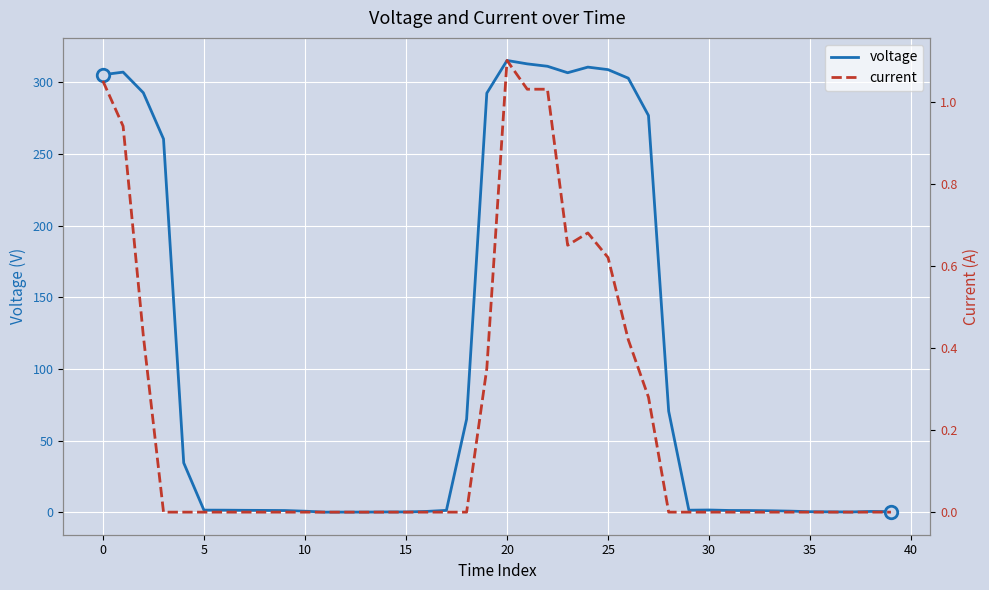

What is the highest value of the voltage series?

315.1